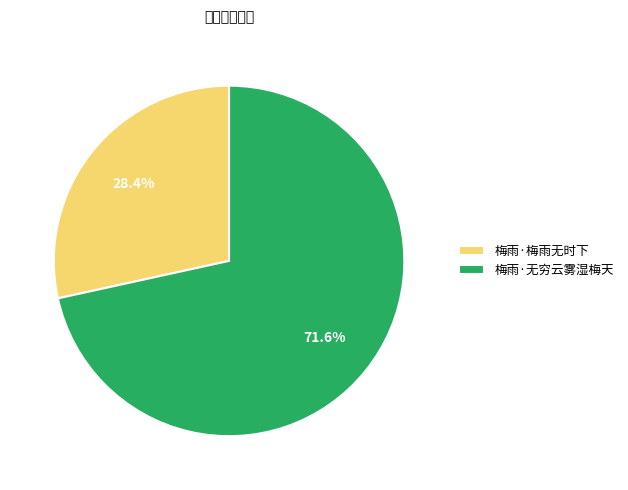

What percentage do 梅雨·梅雨无时下 and 梅雨·无穷云雾湿梅天 together represent?

100.0%